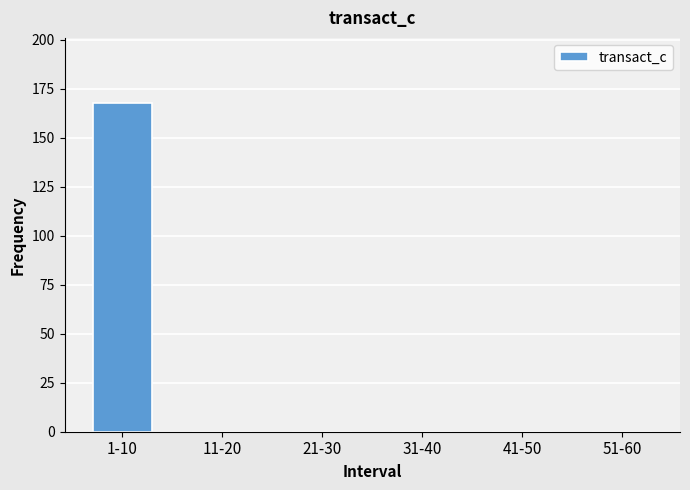

Reading left to right, extract all data points from this chart.

1-10=168	11-20=0	21-30=0	31-40=0	41-50=0	51-60=0